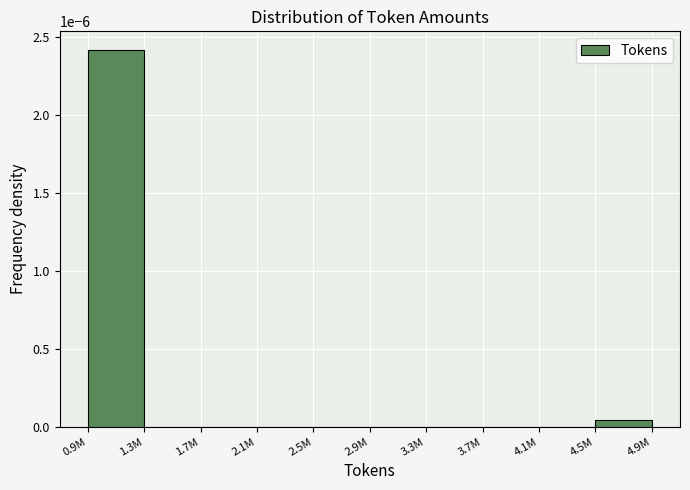

Which category has the highest value across all series?

0.9M